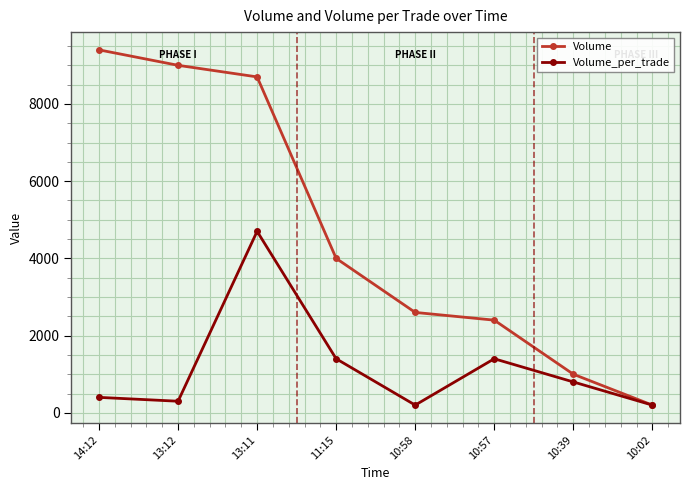

How many lines are shown in the chart?

2